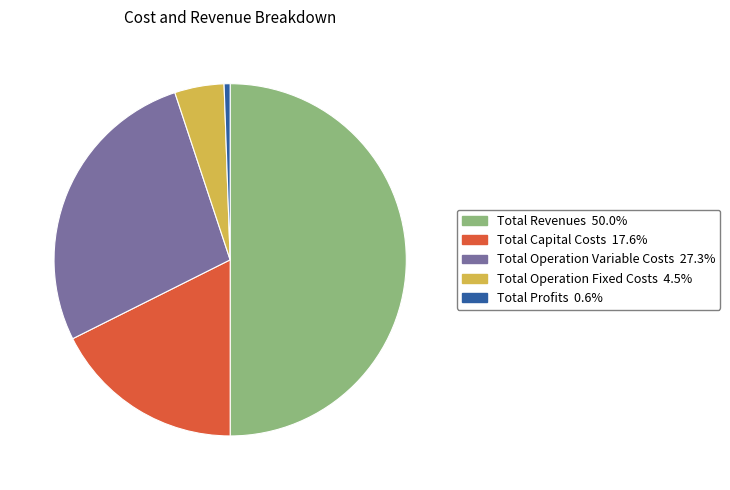

Combined, do Total Operation Variable Costs and Total Revenues account for over 50%?

Yes